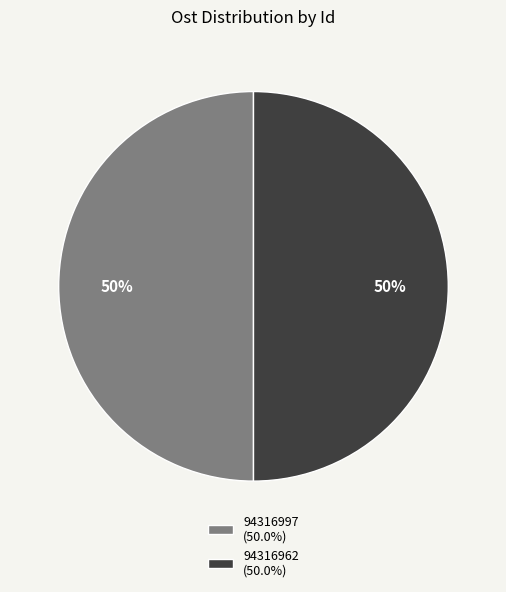

Is the sum of 94316997 (50.0%) and 94316962 (50.0%) greater than half?

Yes